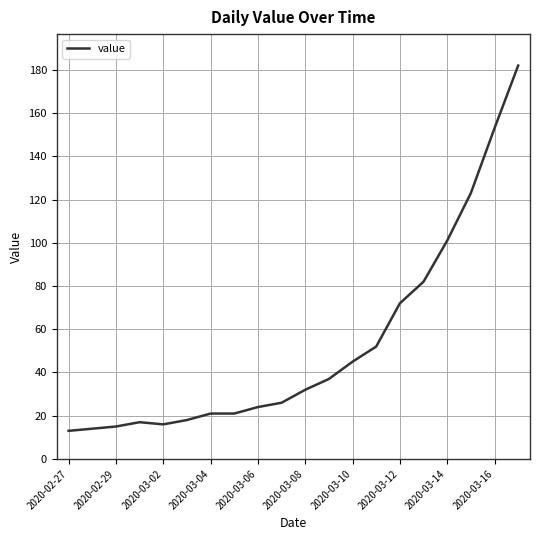

What is the maximum value shown in the chart?

182